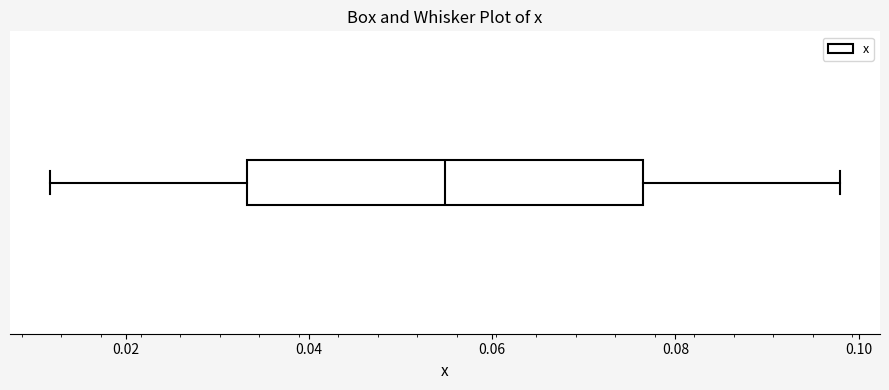

Read this box plot against the x-axis: the position of the median line, the range covered by the box, and the ends of both whiskers. The values are not printed on the chart, so give them approximately, as read against the axis.

median 0.054, box 0.034 to 0.076, whiskers 0.012 to 0.098